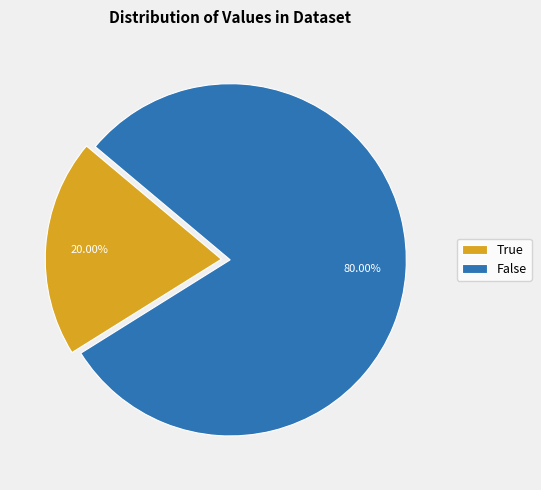

Which slice is the smallest?

True